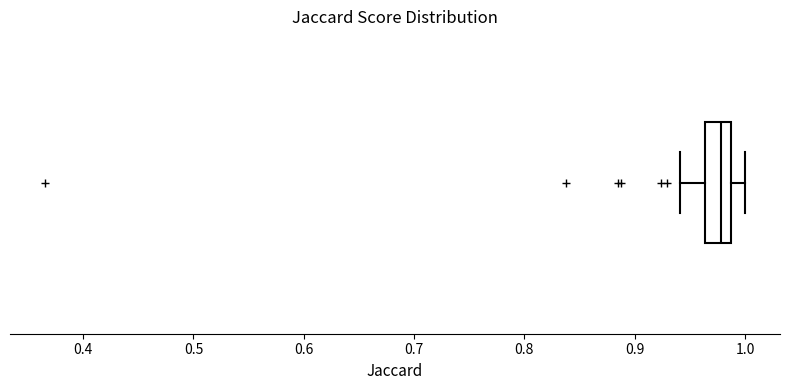

Transcribe this box plot: give where the median line is, the range the box spans, and where the two whiskers end, as read against the x-axis. The values are not printed on the chart, so give them approximately, as read against the axis.

median 0.98, box 0.96 to 0.99, whiskers 0.94 to 1.00